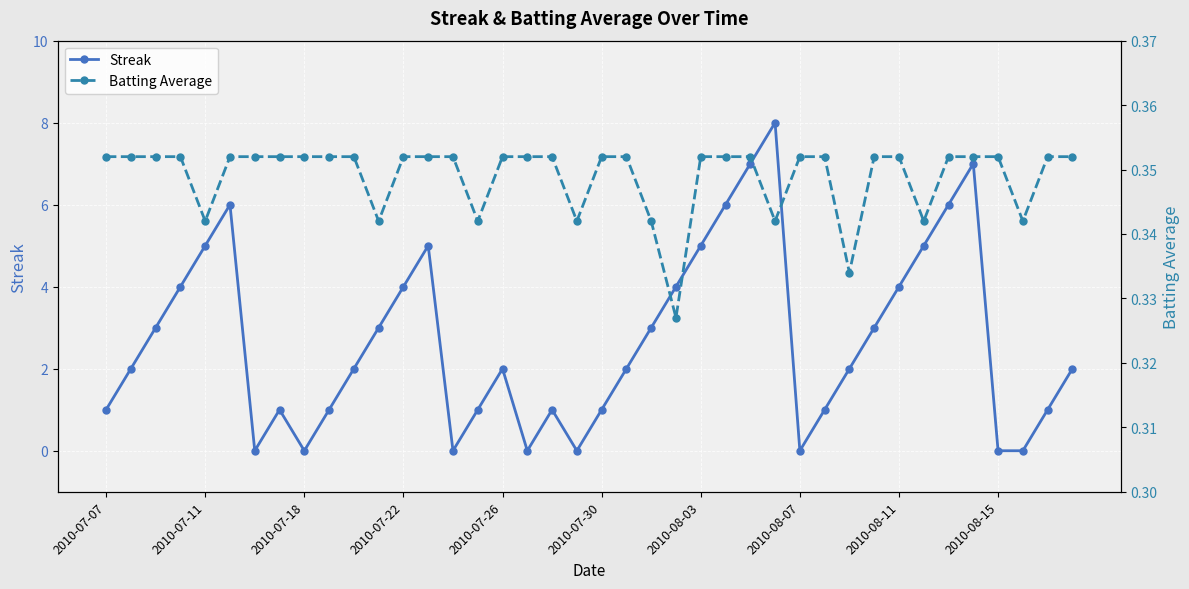

List the series in order of their overall mean, lowest first.

Batting Average, Streak